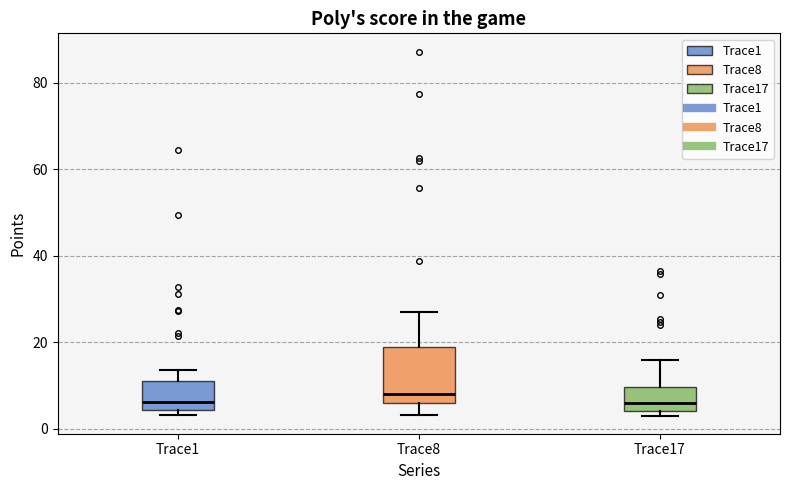

Reading left to right, read every box against the y-axis: the position of its median line, the range the box covers, and the ends of its whiskers. The values are not printed on the chart, so give them approximately, as read against the axis.

Trace1: median 6, box 4 to 12, whiskers 4 (just below the box's lower edge) to 14
Trace8: median 8, box 6 to 18, whiskers 4 to 28
Trace17: median 6, box 4 to 10, whiskers 4 (just below the box's lower edge) to 16